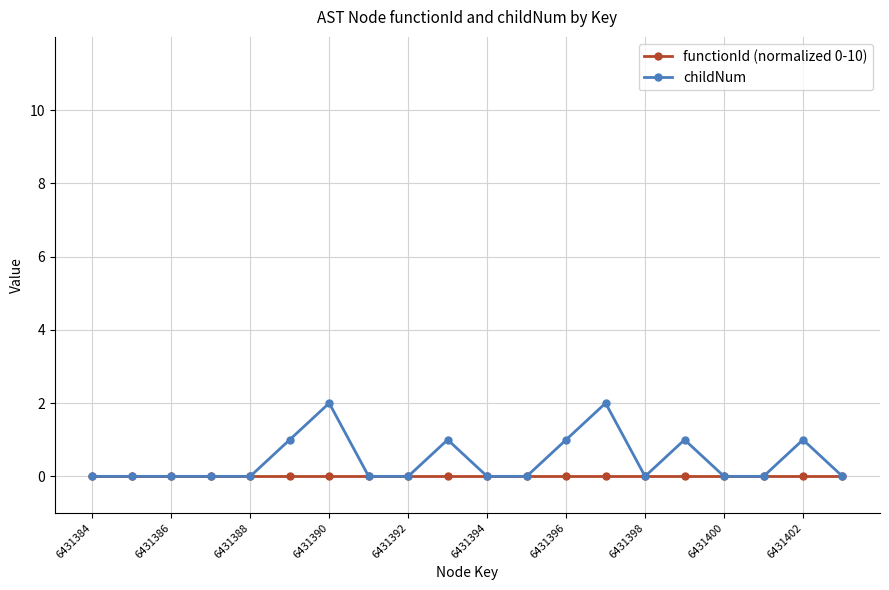

Rank the series by their maximum value, from highest to lowest.

childNum, functionId (normalized 0-10)